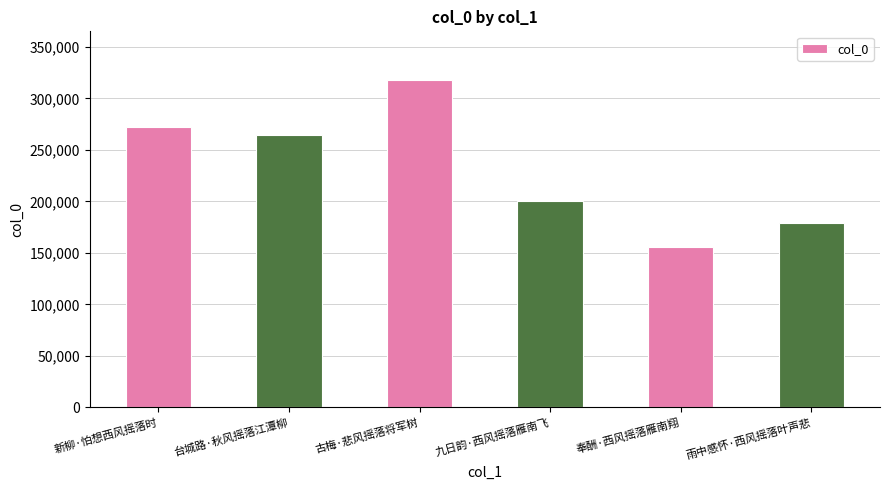

What is the label of the 4th bar from the right?

古梅·悲风摇落将军树